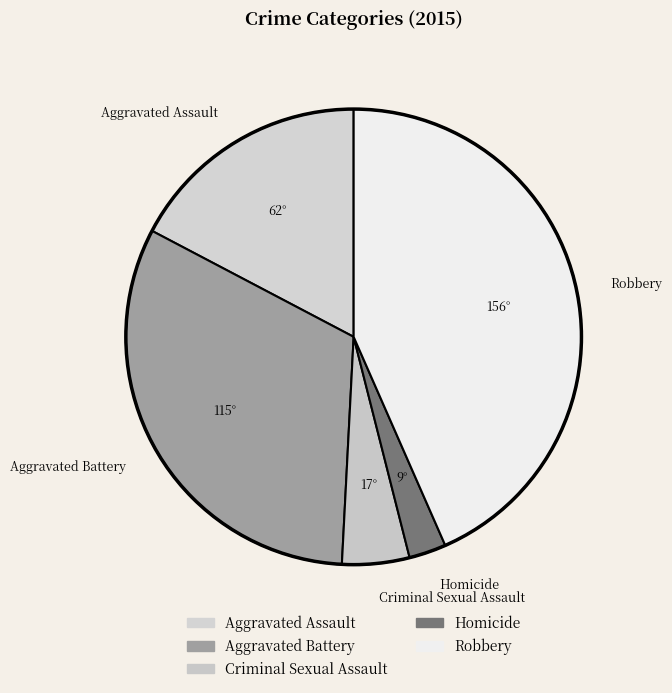

Between Robbery and Criminal Sexual Assault, which is larger?

Robbery